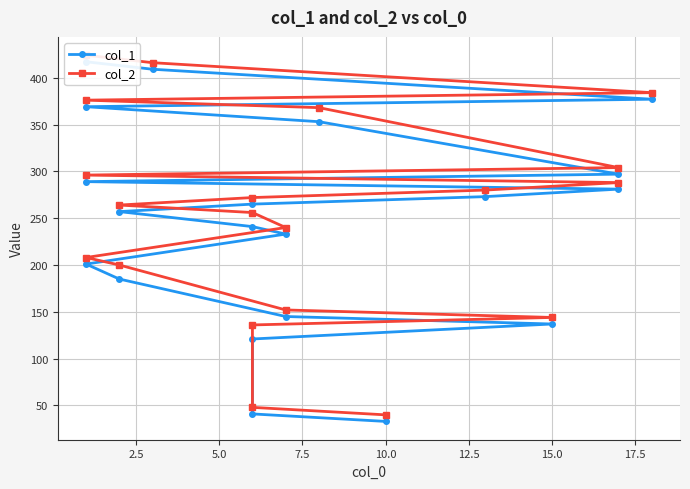

True or false: col_2 and col_1 intersect in this chart.

False